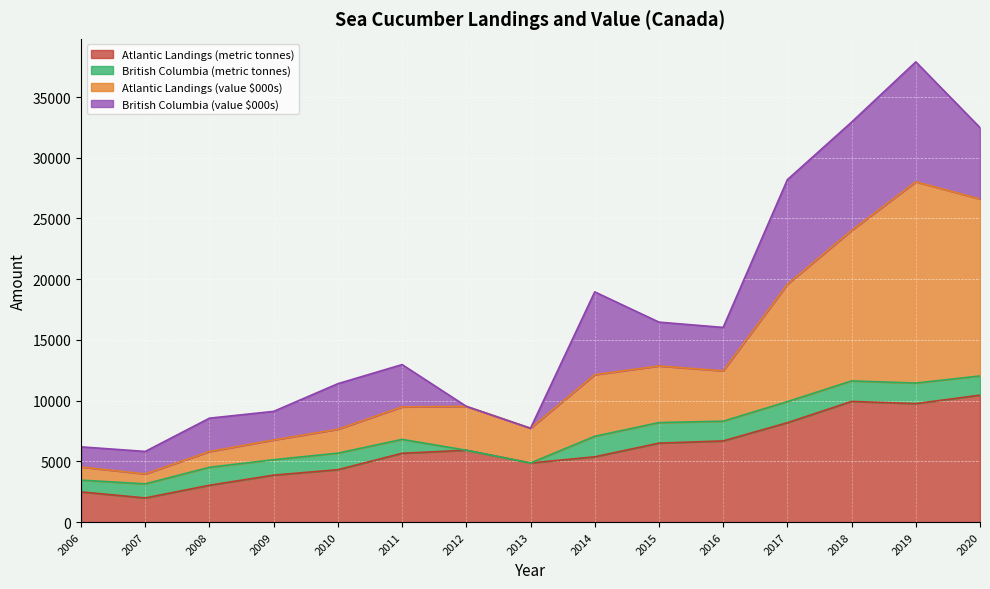

What is the lowest value of the Atlantic Landings (metric tonnes) series?

1991.0